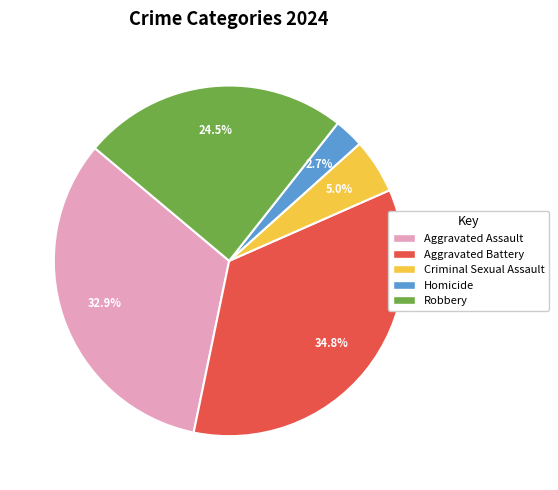

Is it true that Aggravated Assault is 21% of the pie?

False